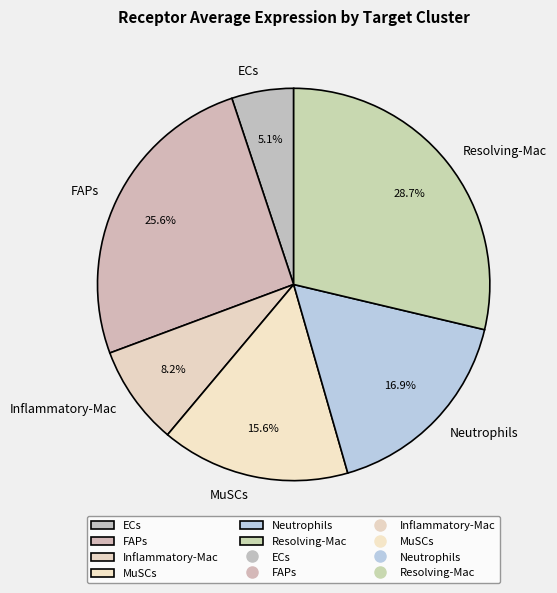

How many segments does this pie chart have?

6